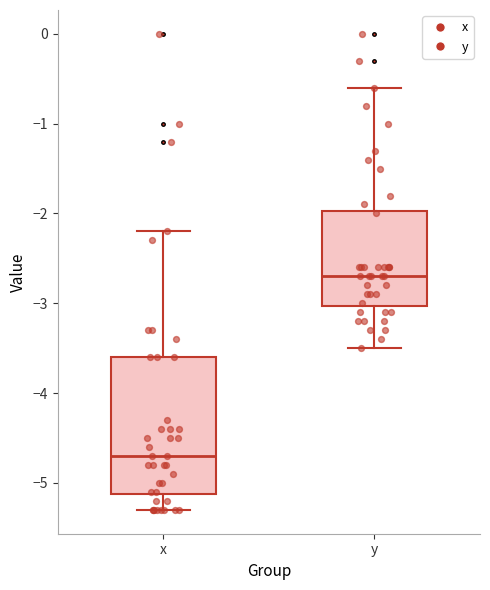

Which box's median line is the highest?

y